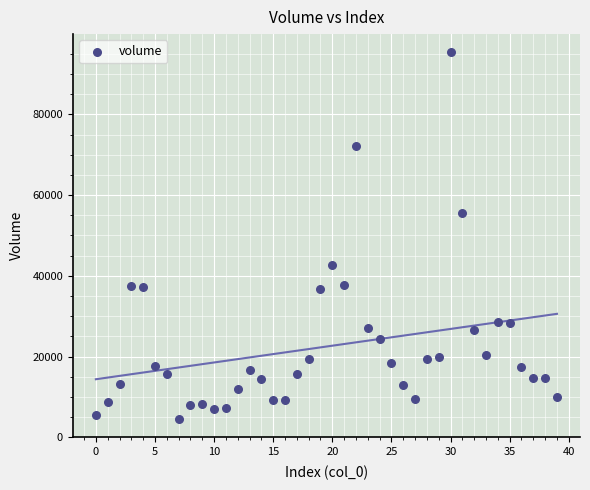

What is the range of Y values (max minus min)?

90798.9